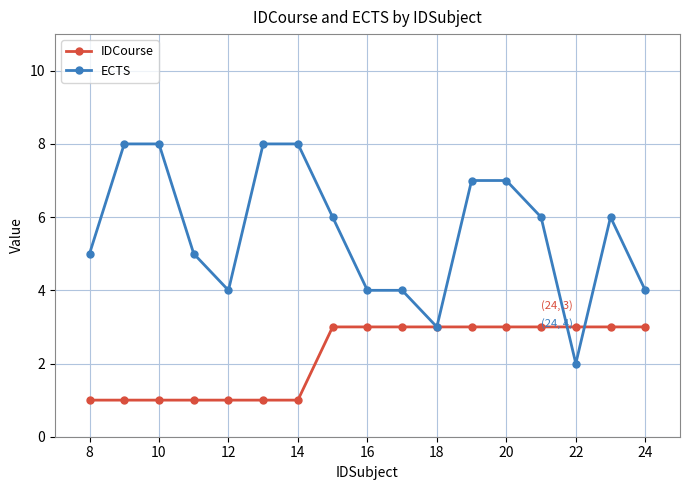

Rank the series by their average value, from lowest to highest.

IDCourse, ECTS